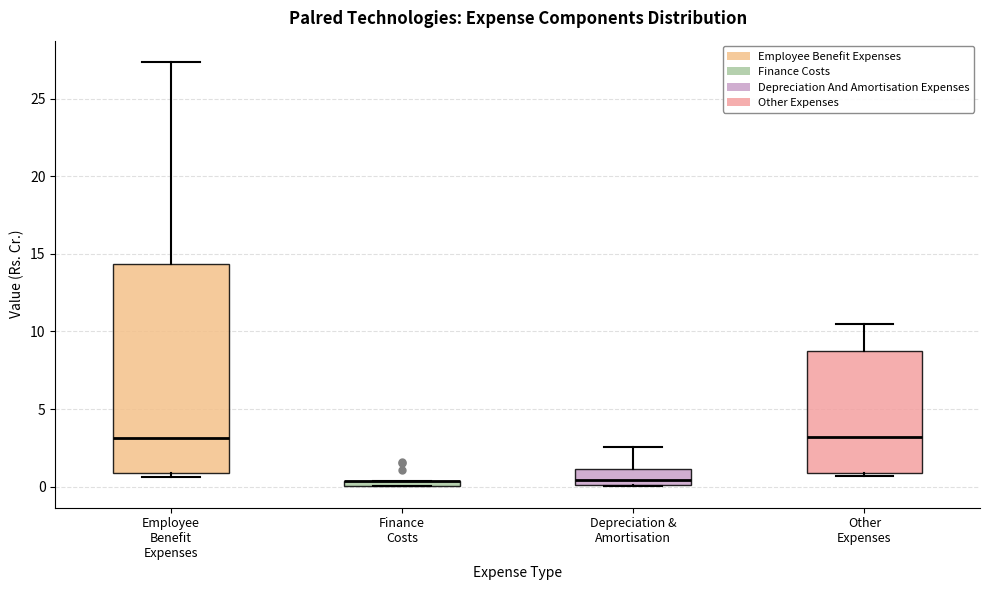

Where is the upper edge of the box for Depreciation & Amortisation on the y-axis? The values are not printed on the chart, so give them approximately, as read against the axis.

1.0